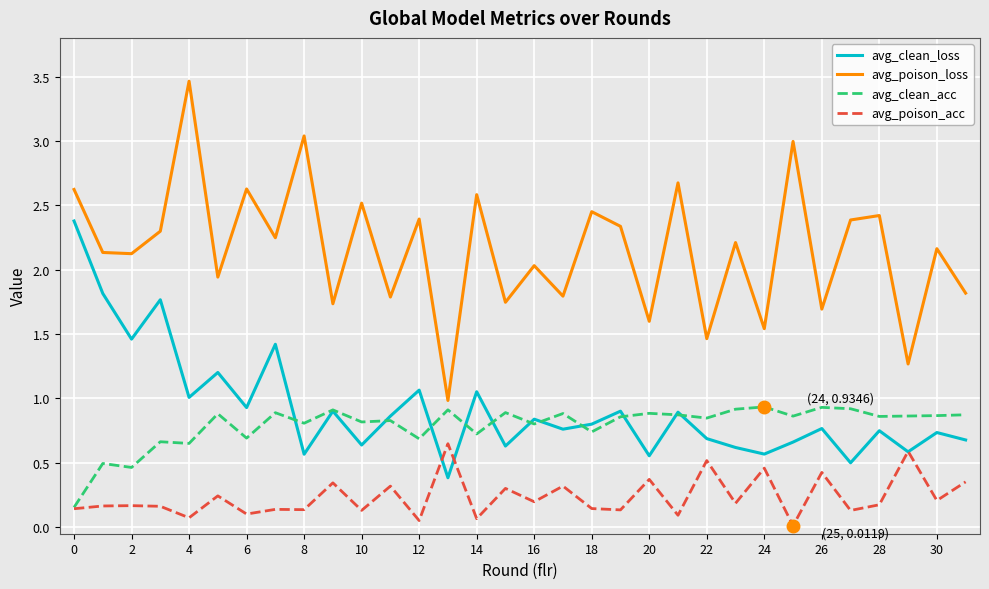

What is the sum of all avg_poison_acc values?

7.5